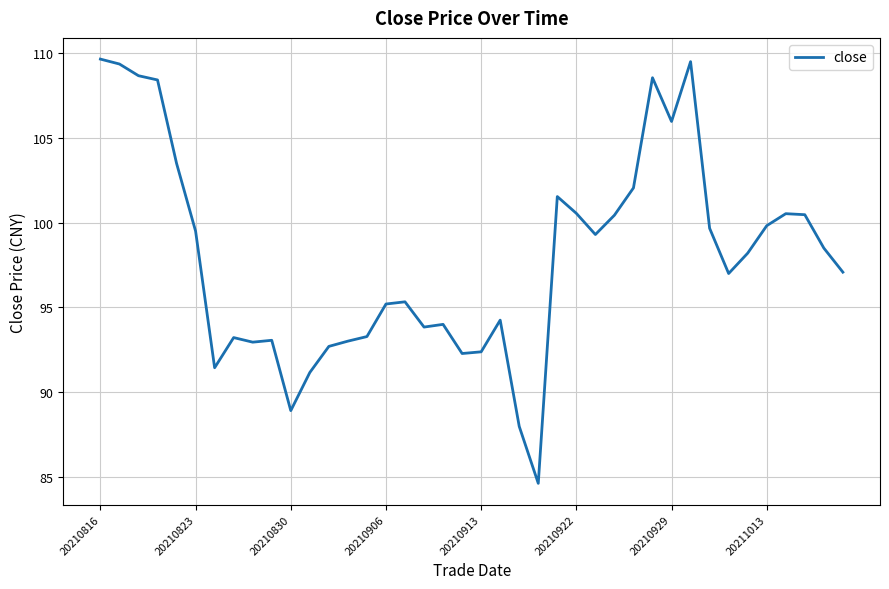

What is the smallest value displayed?

84.6